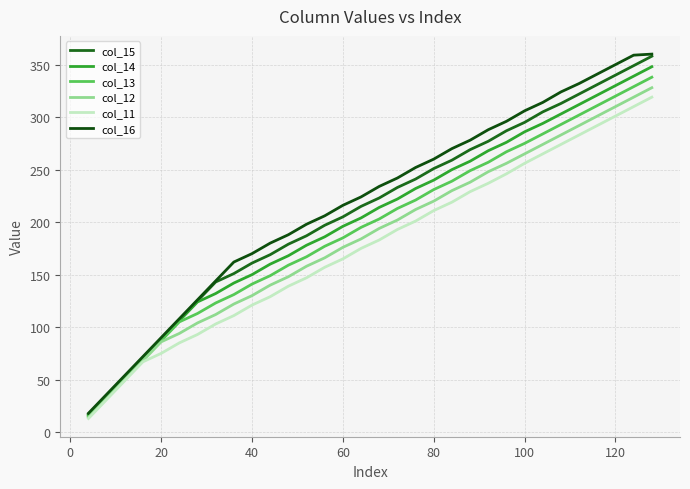

Is this an area chart (filled region under the line)?

No